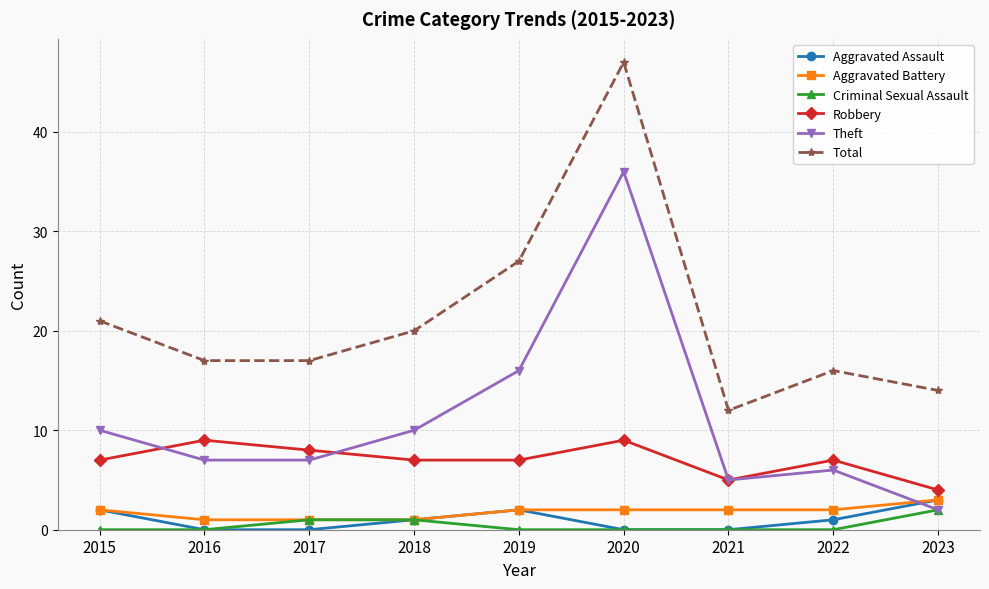

What is the difference between the highest and lowest values at 2018?

19